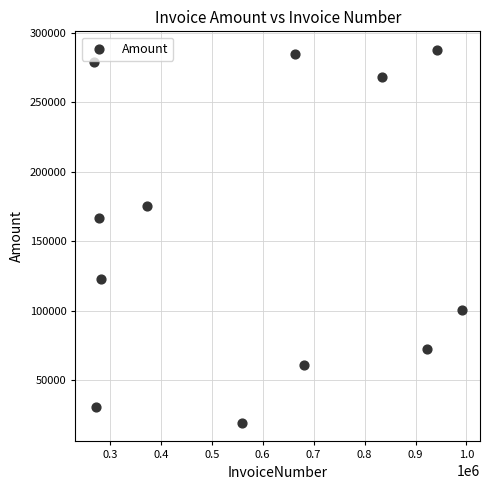

What Y value in the scatter plot is closest to 153473?

166591